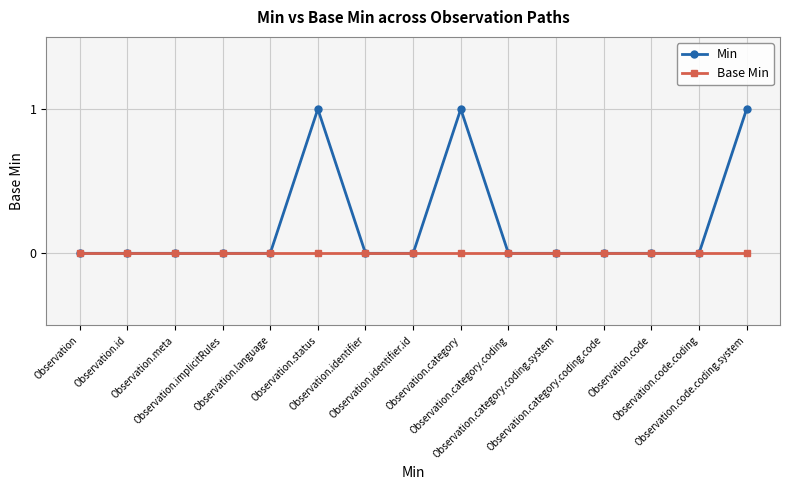

True or false: Min has more than 1 interior local peaks.

True